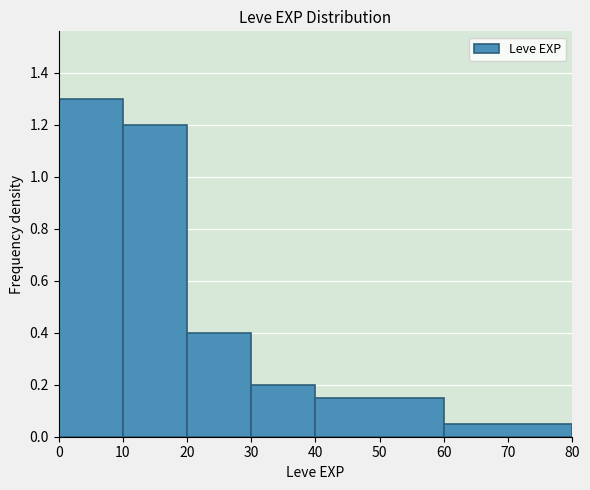

What is the height of the bar covering 60 to 80 on the x-axis? The values are not printed on the chart, so give them approximately, as read against the axis.

0.06